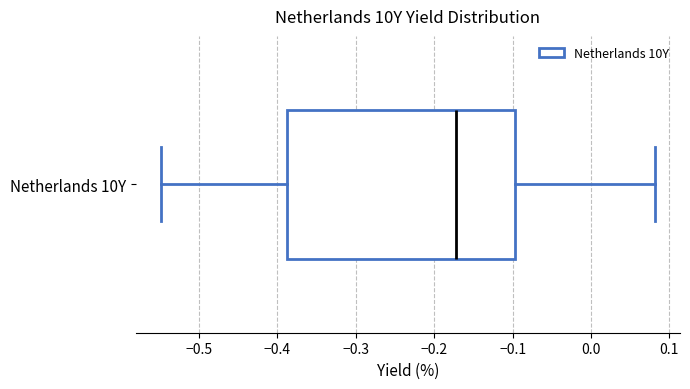

Read this box plot against the x-axis: the position of the median line, the range covered by the box, and the ends of both whiskers. The values are not printed on the chart, so give them approximately, as read against the axis.

median -0.17, box -0.39 to -0.10, whiskers -0.55 to 0.08